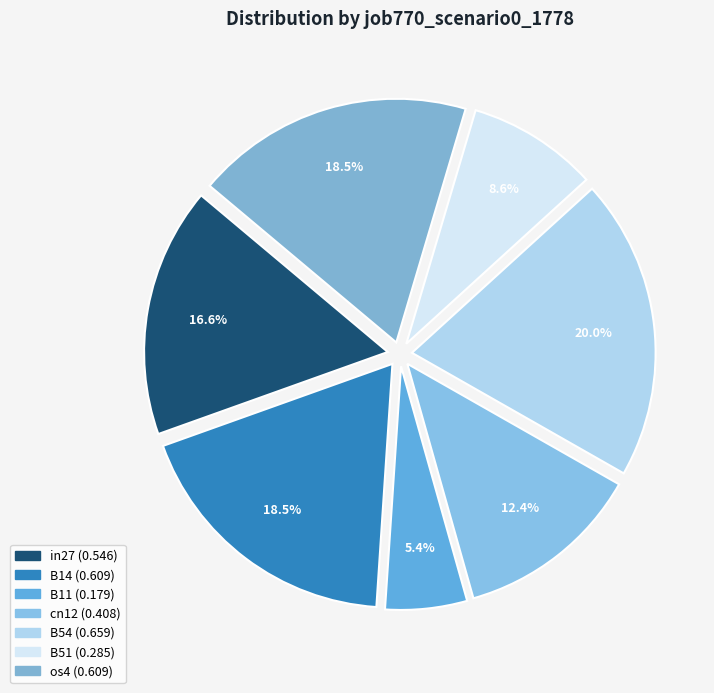

Which category has the biggest portion of the pie?

B54